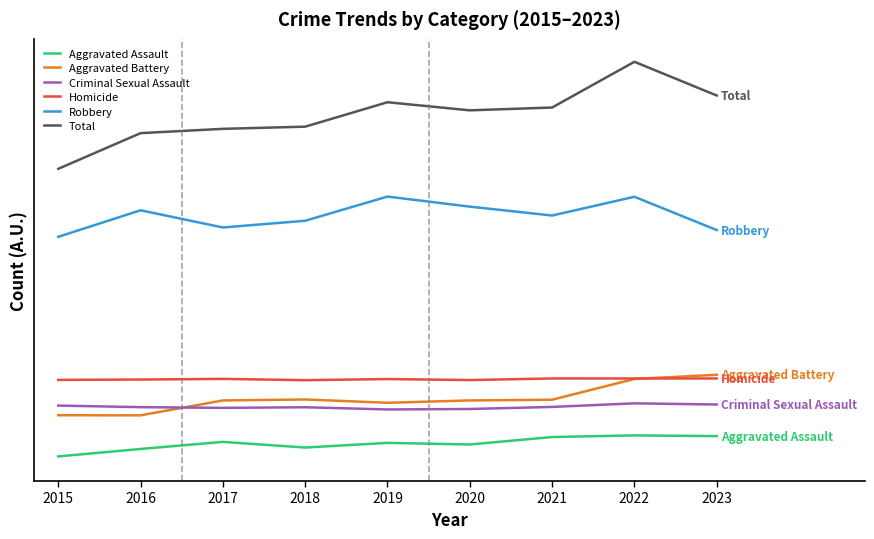

Which category has the highest value in the Aggravated Assault series?

2022